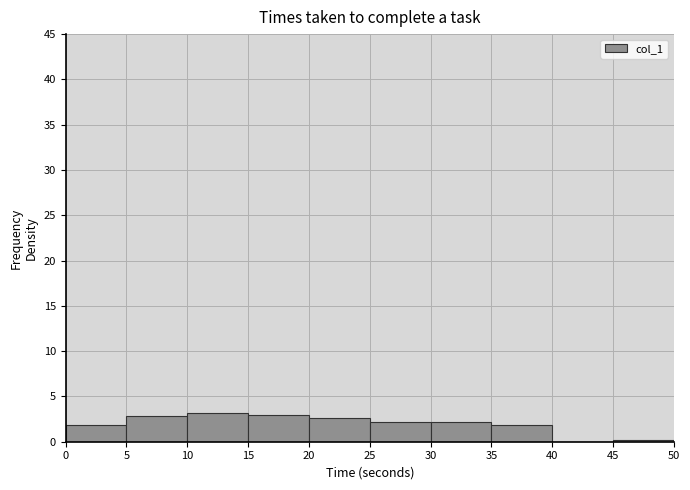

What is the height of the bar covering 0 to 5 on the x-axis? The values are not printed on the chart, so give them approximately, as read against the axis.

2.0